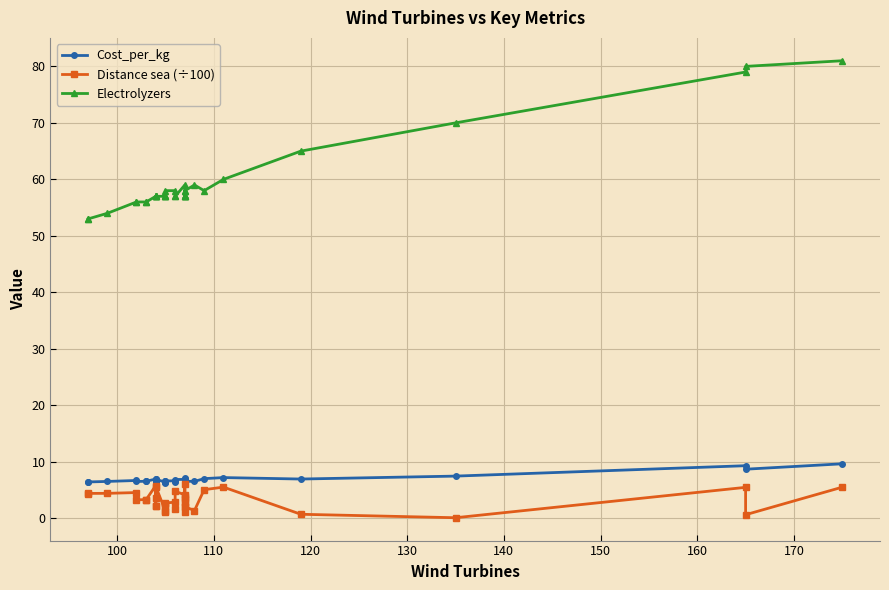

How many interior local valleys does the Distance sea (÷100) series have?

11